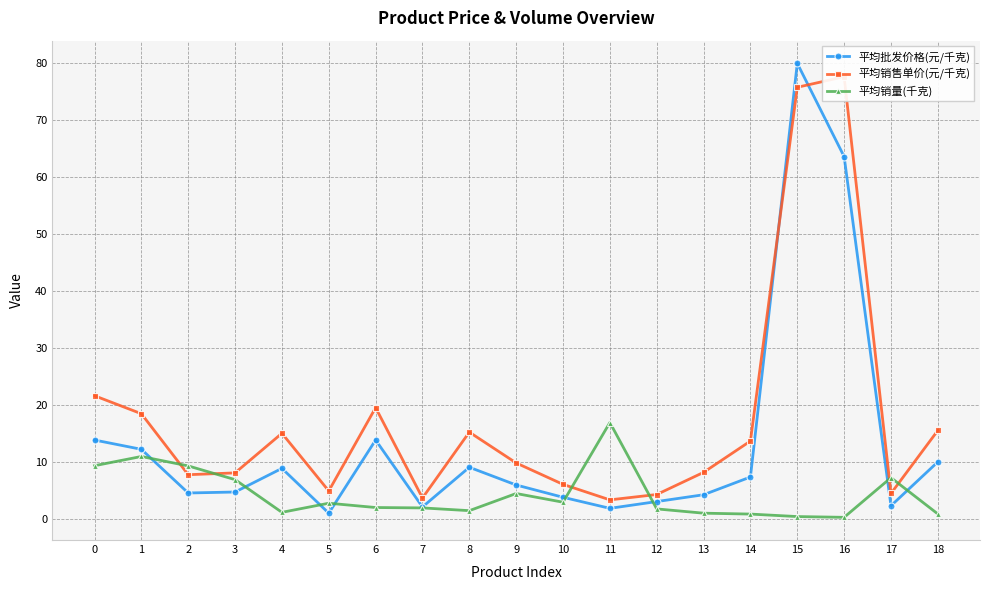

True or false: 平均销售单价(元/千克) has more than 2 interior local peaks.

True